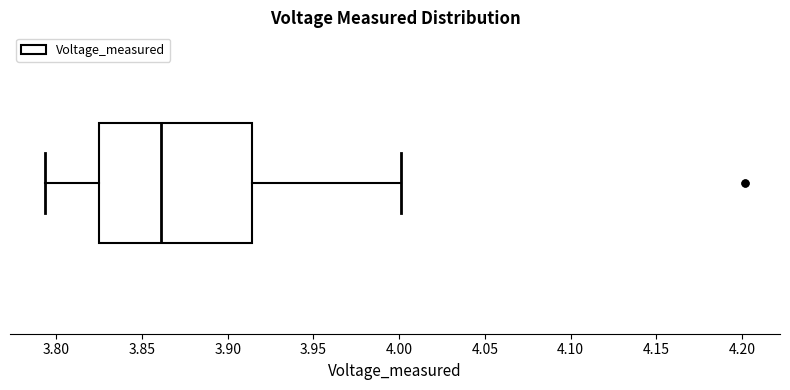

Read this box plot against the x-axis: the position of the median line, the range covered by the box, and the ends of both whiskers. The values are not printed on the chart, so give them approximately, as read against the axis.

median 3.860, box 3.825 to 3.915, whiskers 3.795 to 4.000